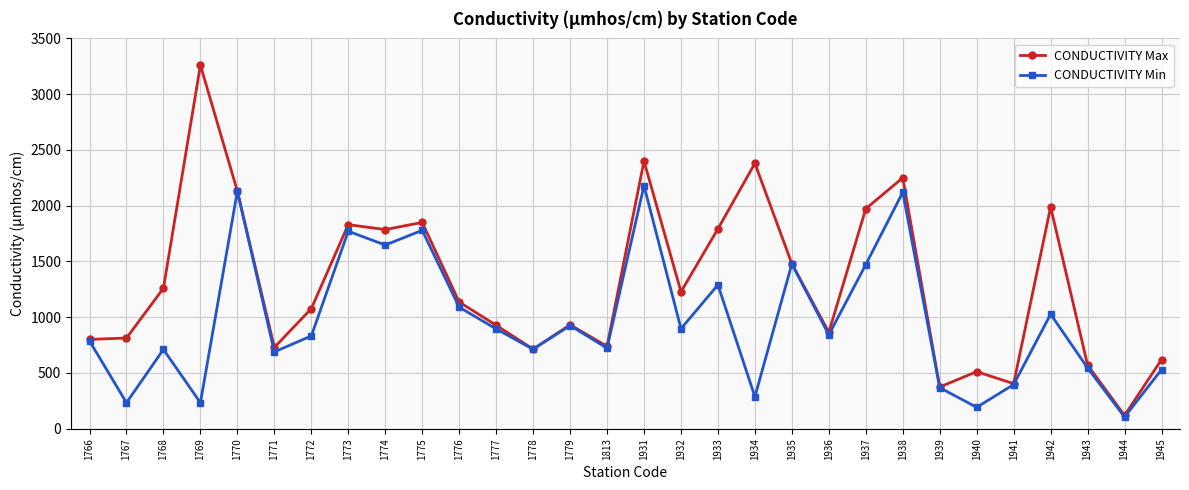

Rank the series by their maximum value, from highest to lowest.

CONDUCTIVITY Max, CONDUCTIVITY Min